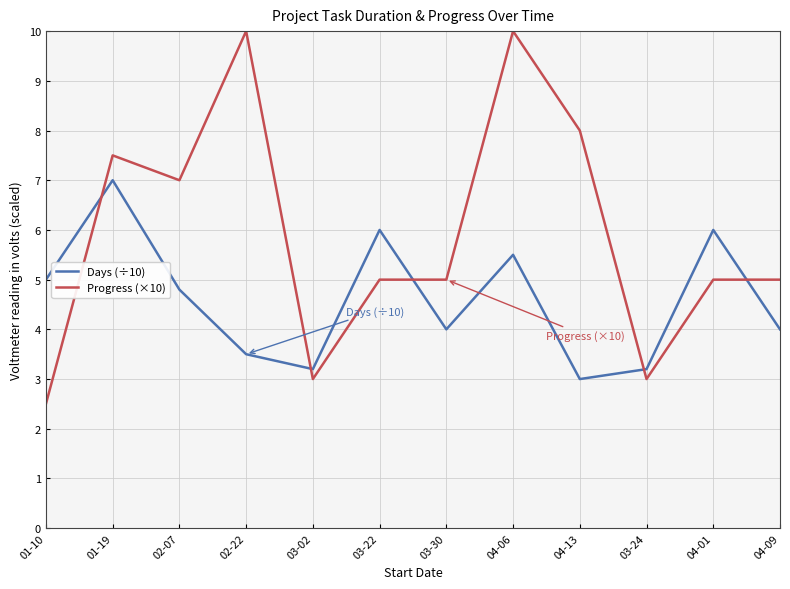

At which label is Days (÷10) closest to 5?

01-10